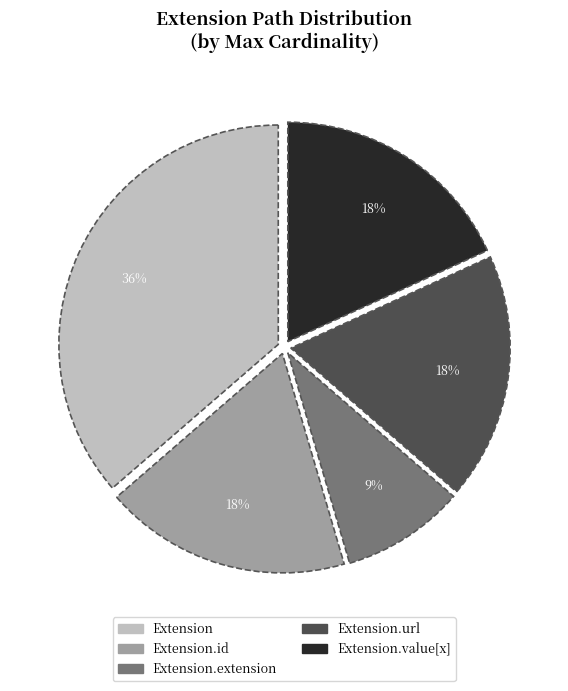

Is there a majority slice in this chart?

No